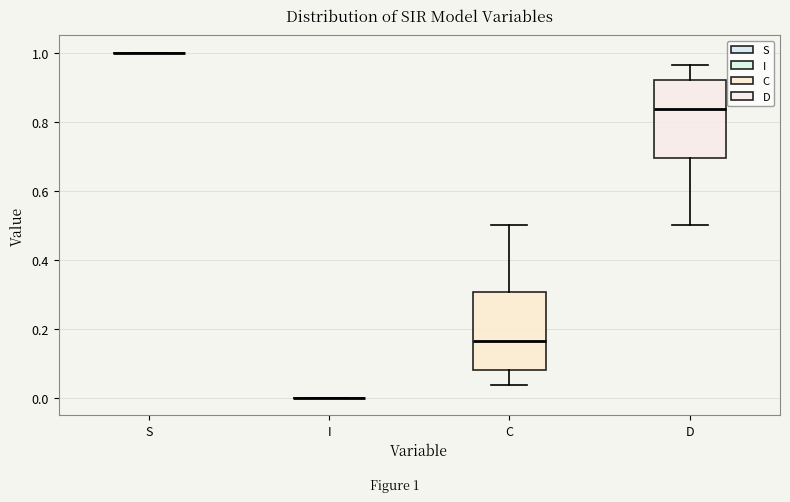

Reading left to right, read every box against the y-axis: the position of its median line, the range the box covers, and the ends of its whiskers. The values are not printed on the chart, so give them approximately, as read against the axis.

S: box collapsed to a line at 1.00, whiskers 1.00 to 1.00
I: box collapsed to a line at 0.00, whiskers 0.00 to 0.00
C: median 0.16, box 0.08 to 0.30, whiskers 0.04 to 0.50
D: median 0.84, box 0.70 to 0.92, whiskers 0.50 to 0.96